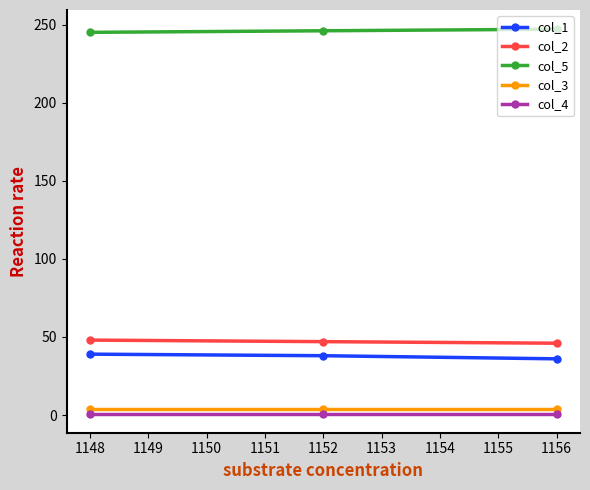

How many lines are shown in the chart?

5